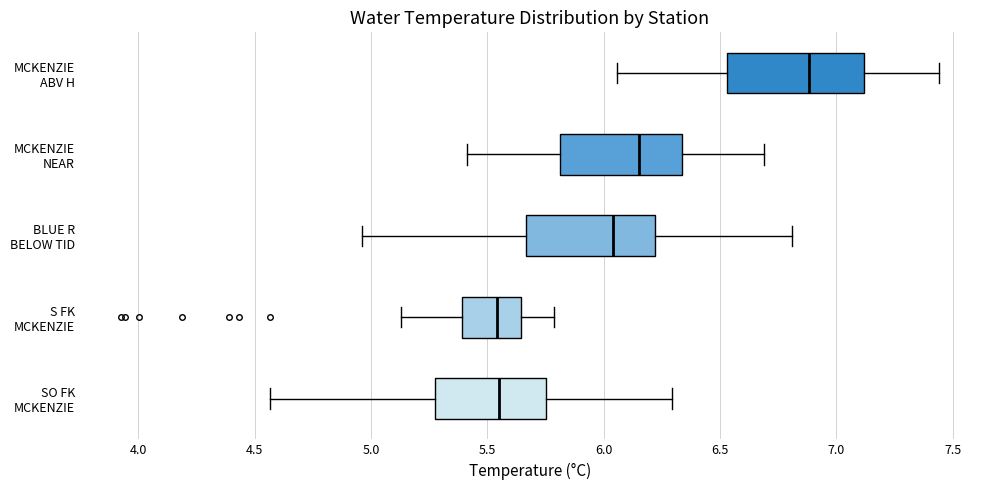

Reading bottom to top, transcribe this box plot: for each box, give where its median line is, the range the box spans, and where its two whiskers end, as read against the x-axis. The values are not printed on the chart, so give them approximately, as read against the axis.

SO FK MCKENZIE: median 5.55, box 5.30 to 5.75, whiskers 4.55 to 6.30
S FK MCKENZIE: median 5.55, box 5.40 to 5.65, whiskers 5.15 to 5.80
BLUE R BELOW TID: median 6.05, box 5.65 to 6.20, whiskers 4.95 to 6.80
MCKENZIE NEAR: median 6.15, box 5.80 to 6.35, whiskers 5.40 to 6.70
MCKENZIE ABV H: median 6.90, box 6.55 to 7.10, whiskers 6.05 to 7.45